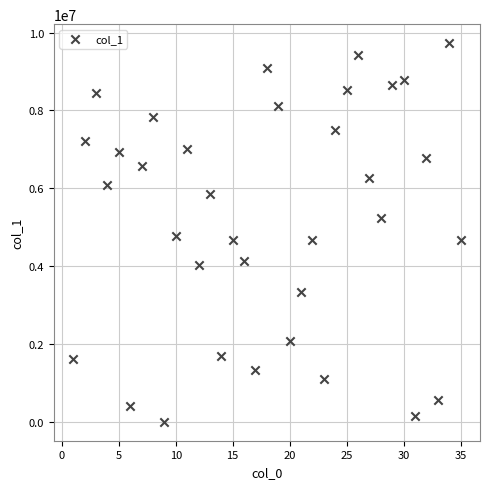

What is the range of Y values (max minus min)?

9727567